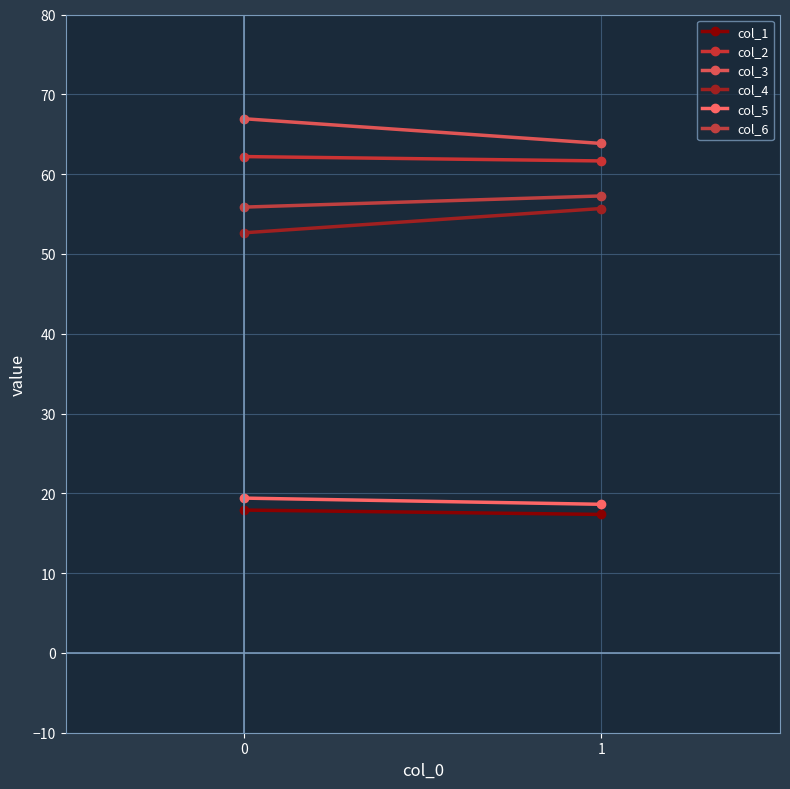

What is the value of the col_5 point at the 2nd from the left?

18.6